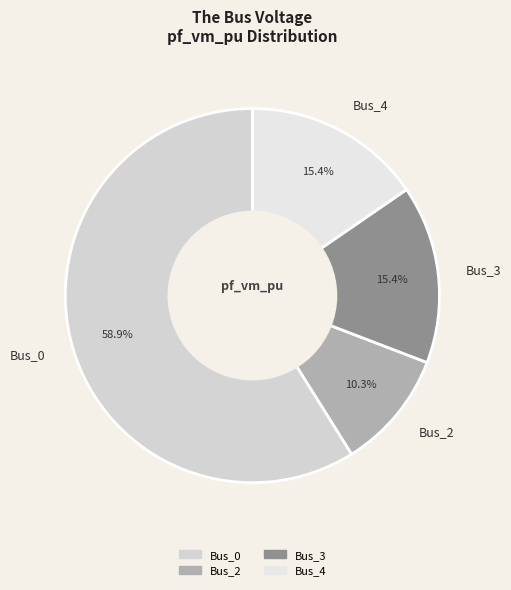

To the nearest percent, what is the difference between the largest and smallest slice percentages?

49%